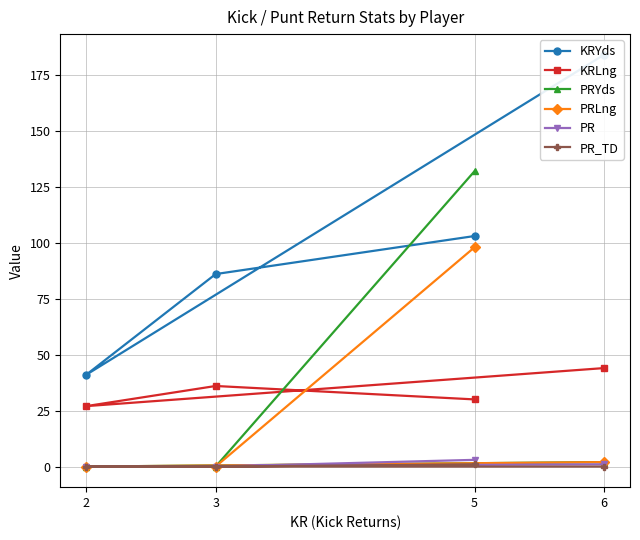

What is the maximum value for PRLng?

98